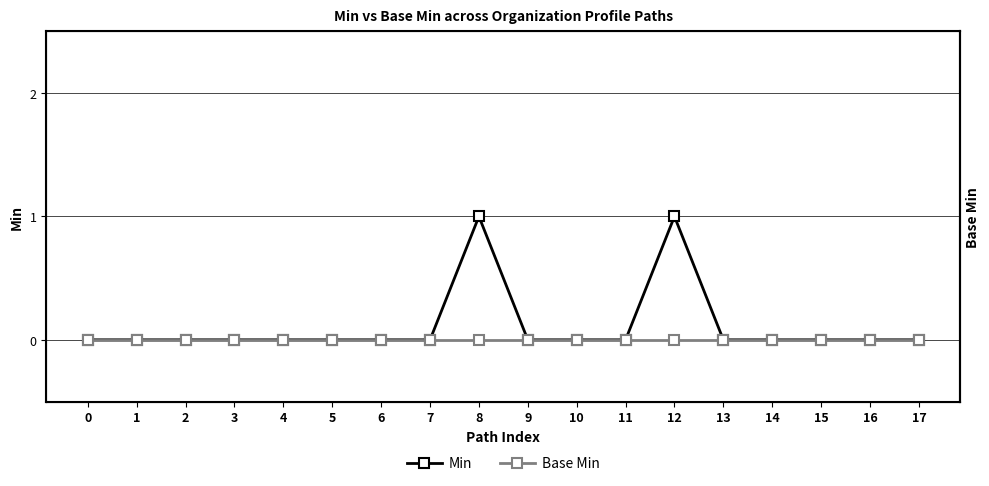

True or false: Base Min and Min cross at least once.

False